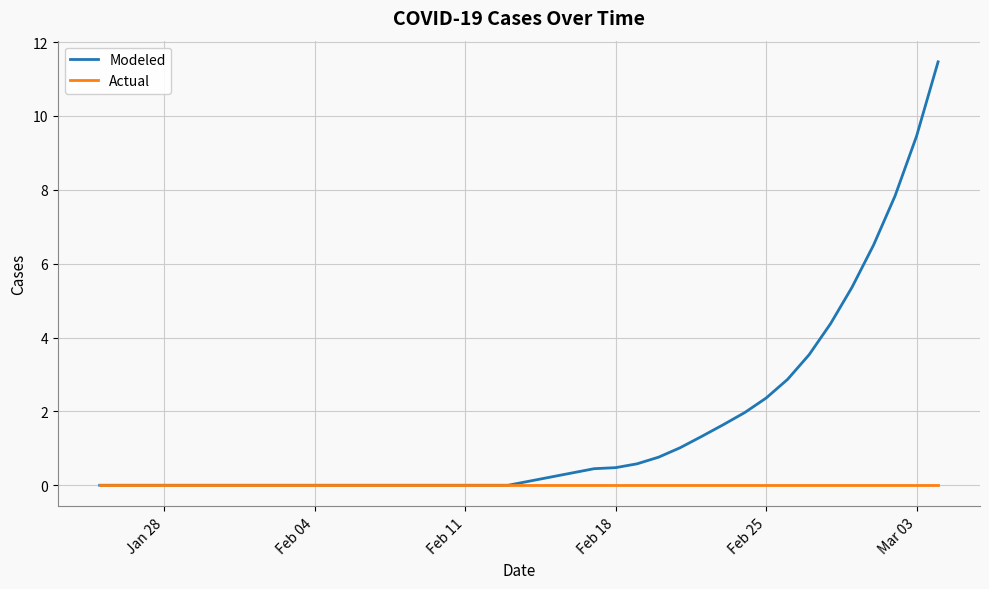

What are all the series names shown in the legend?

Modeled, Actual